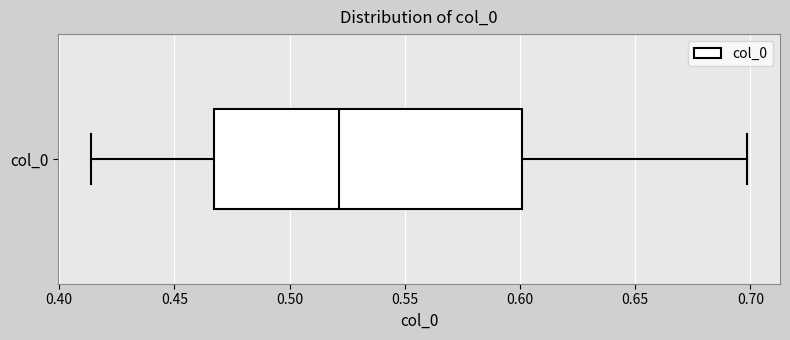

Read this box plot against the x-axis: the position of the median line, the range covered by the box, and the ends of both whiskers. The values are not printed on the chart, so give them approximately, as read against the axis.

median 0.520, box 0.465 to 0.600, whiskers 0.415 to 0.700